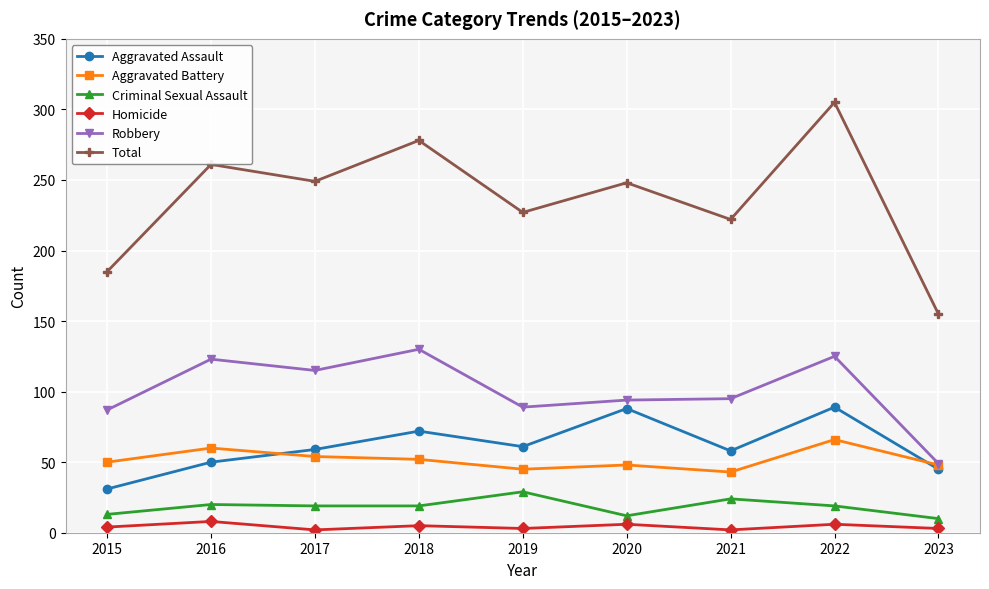

In Total, how many points are higher than both neighbors (excluding endpoints)?

4